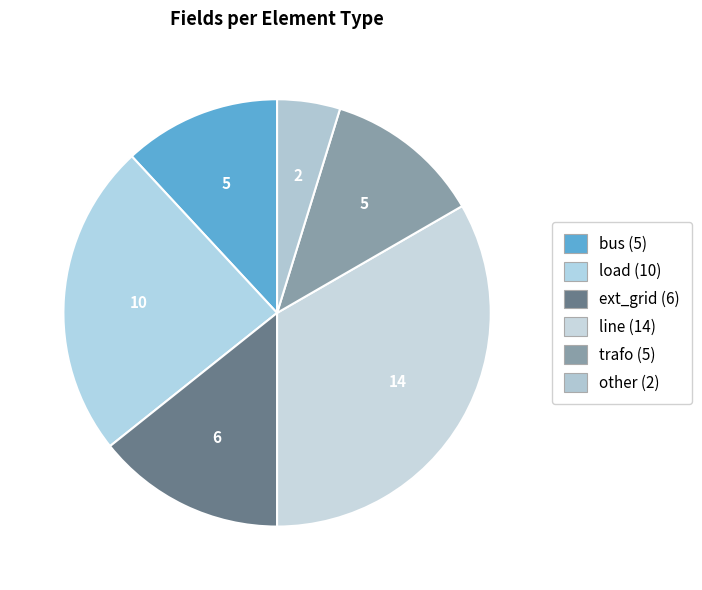

How many slices are in this pie chart?

6